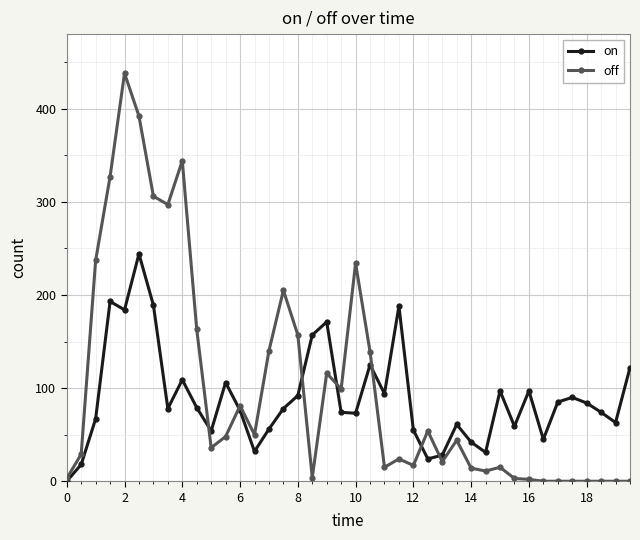

Rank the series by their maximum value, from lowest to highest.

on, off